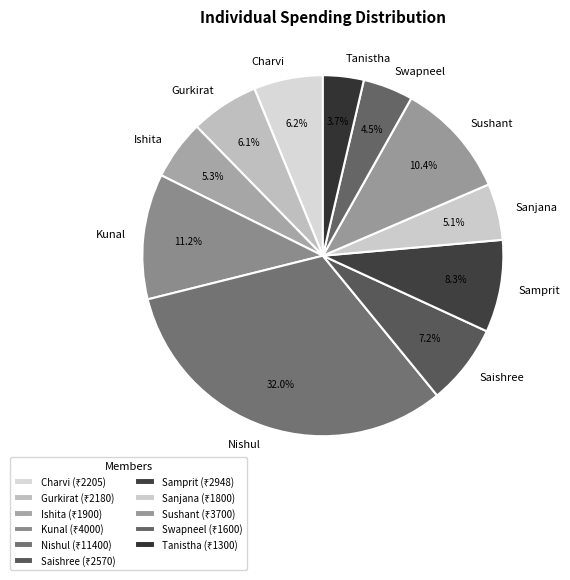

Is Sanjana the majority of the pie?

No